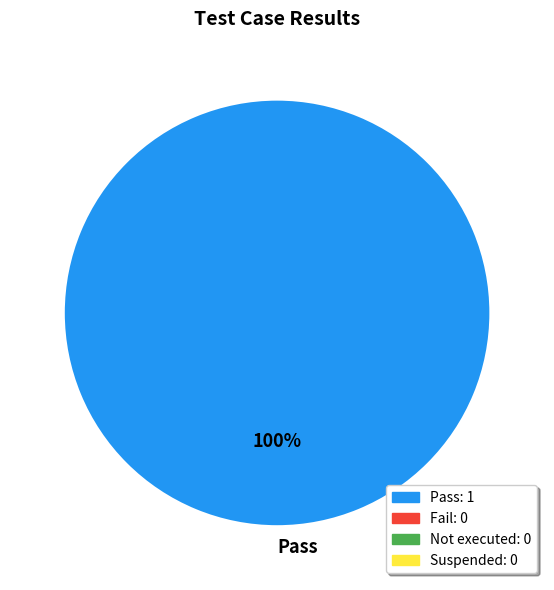

How many segments does this pie chart have?

1